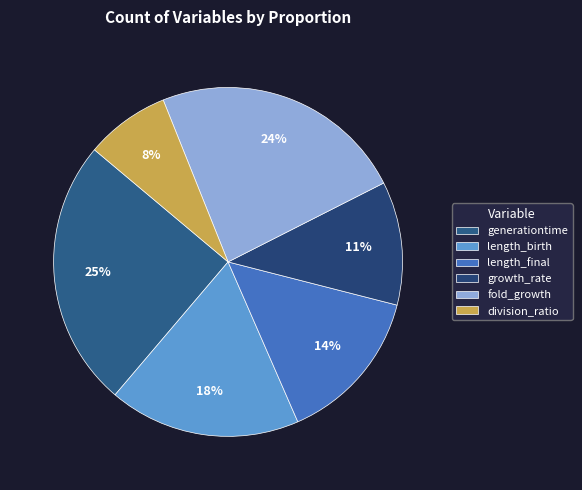

Which category has the smallest portion of the pie?

division_ratio